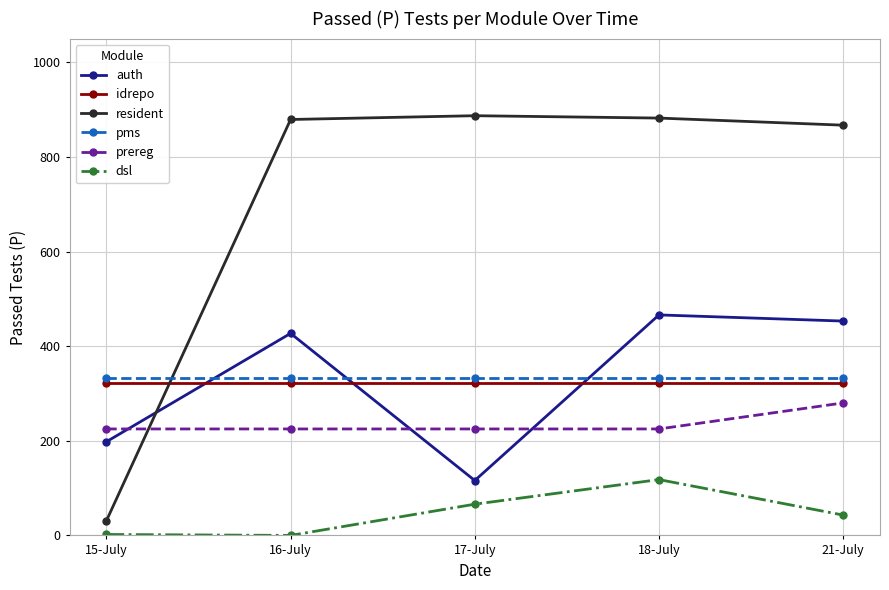

Which series has the largest range (max minus min)?

resident